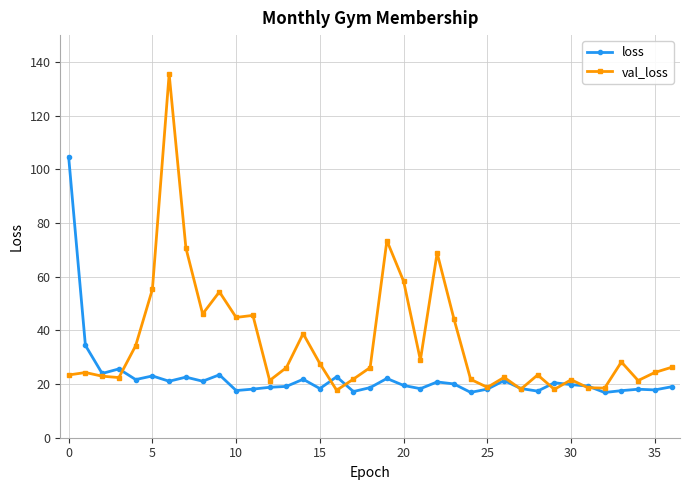

Which series has the largest total across all categories?

val_loss